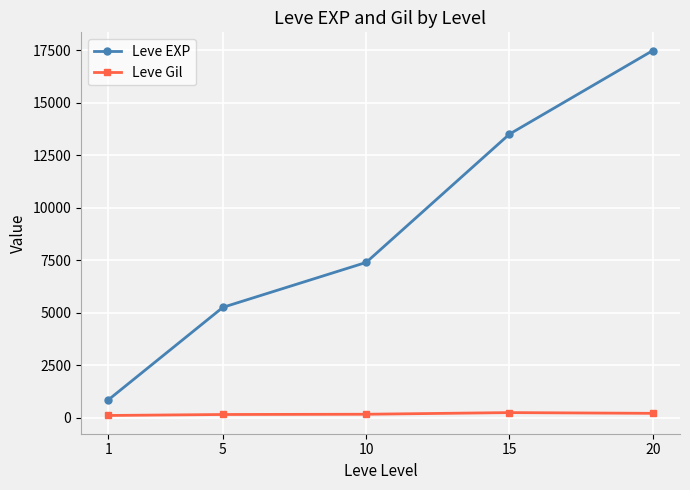

Count the number of data series in this chart.

2